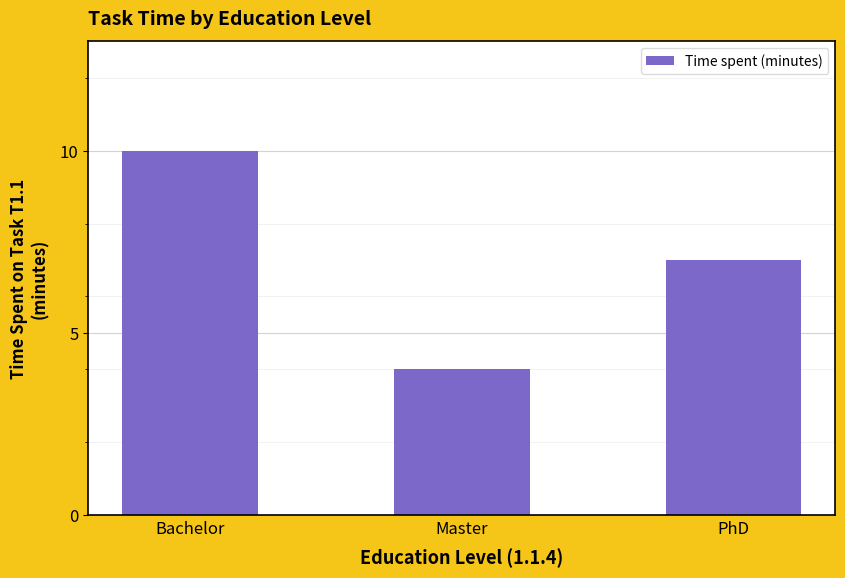

What position from the left is Bachelor?

1